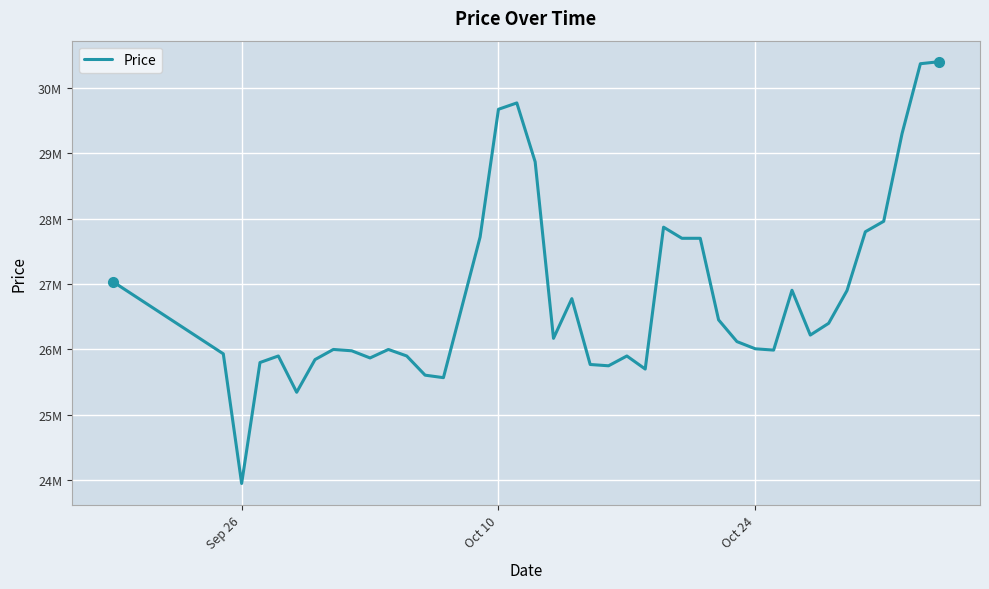

Does the chart have visible grid lines?

Yes